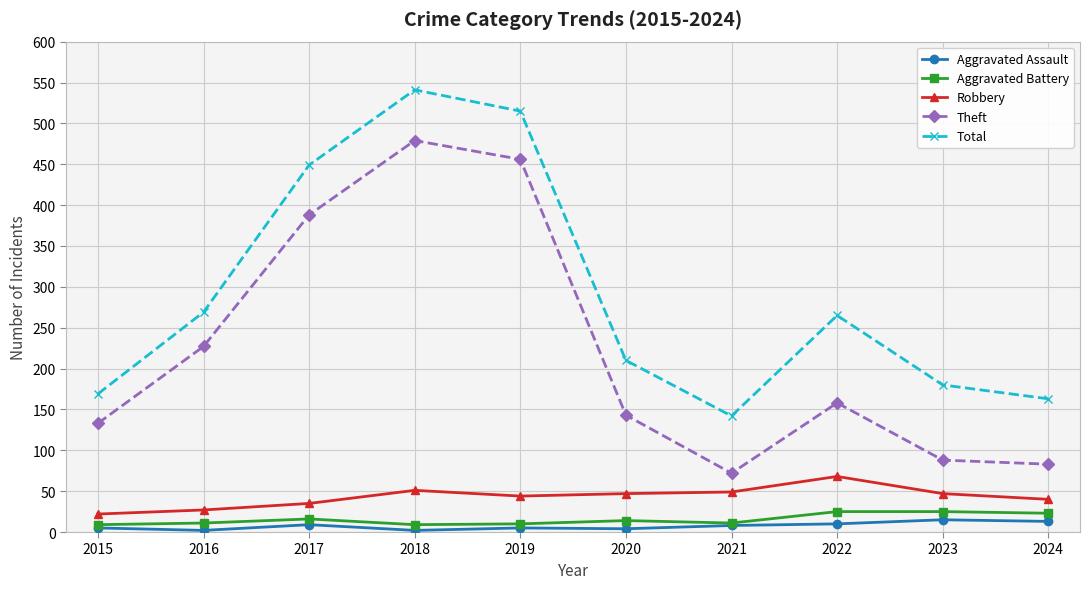

What is the average value of the Robbery series?

43